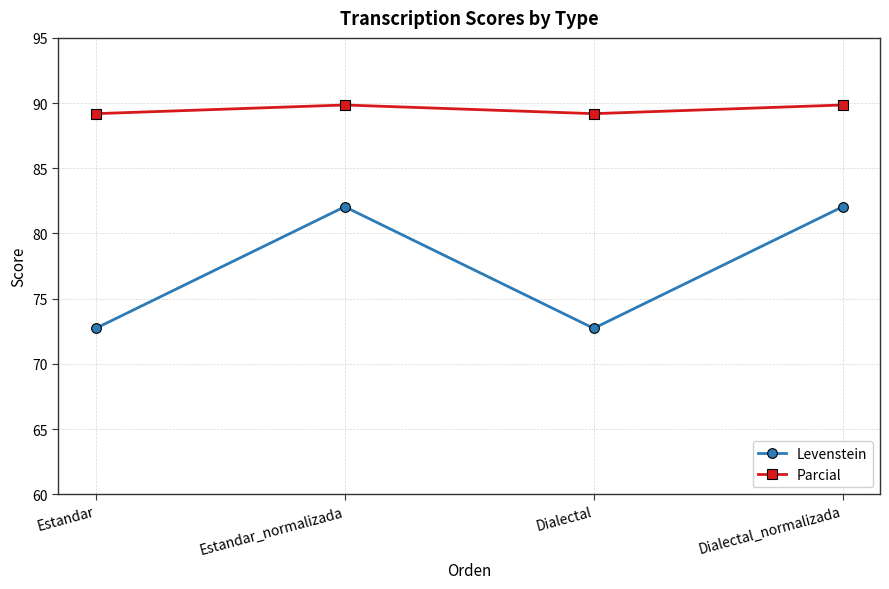

Where is the first local minimum for Parcial?

Dialectal